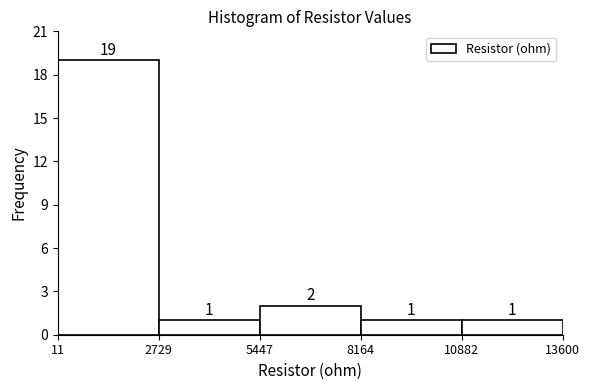

Reading left to right, list every bar in this chart as the range it spans on the x-axis followed by its height.

11 to 2729: 19
2729 to 5447: 1
5447 to 8164: 2
8164 to 10882: 1
10882 to 13600: 1